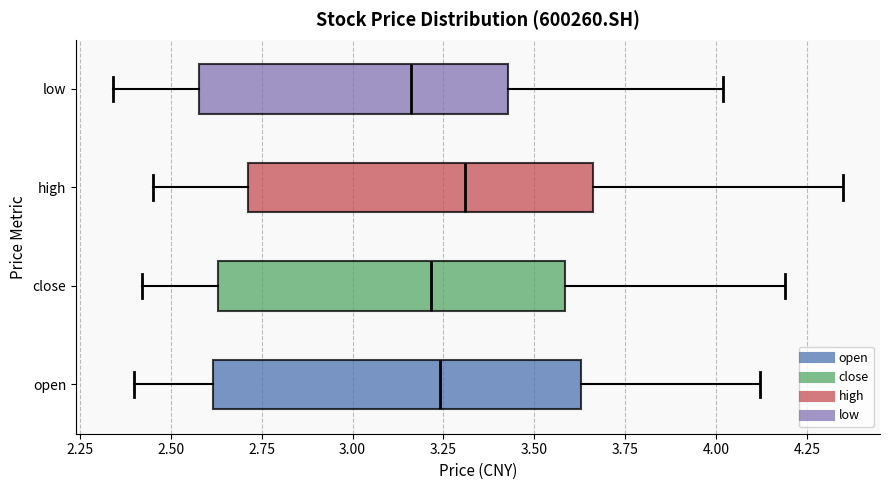

Reading bottom to top, transcribe this box plot: for each box, give where its median line is, the range the box spans, and where its two whiskers end, as read against the x-axis. The values are not printed on the chart, so give them approximately, as read against the axis.

open: median 3.25, box 2.60 to 3.65, whiskers 2.40 to 4.10
close: median 3.20, box 2.65 to 3.60, whiskers 2.40 to 4.20
high: median 3.30, box 2.70 to 3.65, whiskers 2.45 to 4.35
low: median 3.15, box 2.60 to 3.45, whiskers 2.35 to 4.00